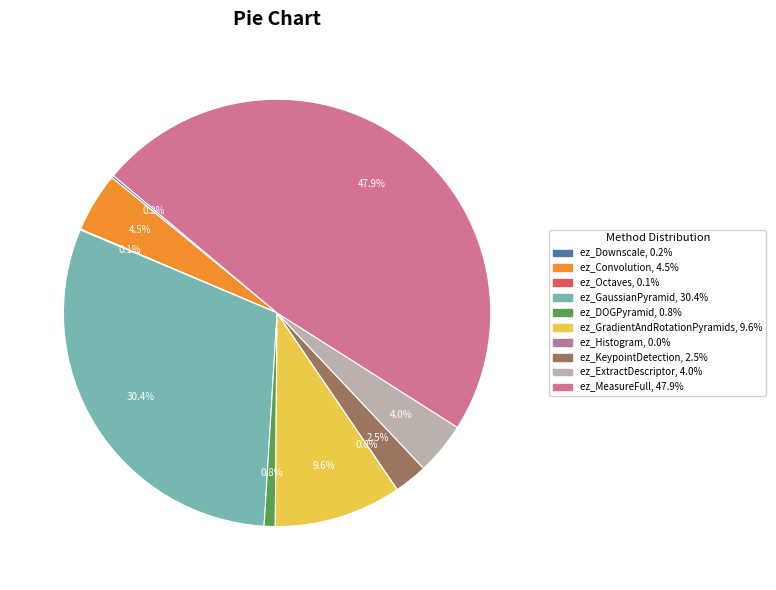

To the nearest percent, what is the difference between the largest and smallest slice percentages?

48%